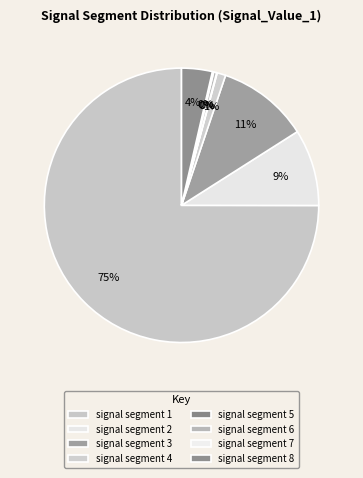

The signal segment 4 slice represents 11% of the pie. True or false?

False